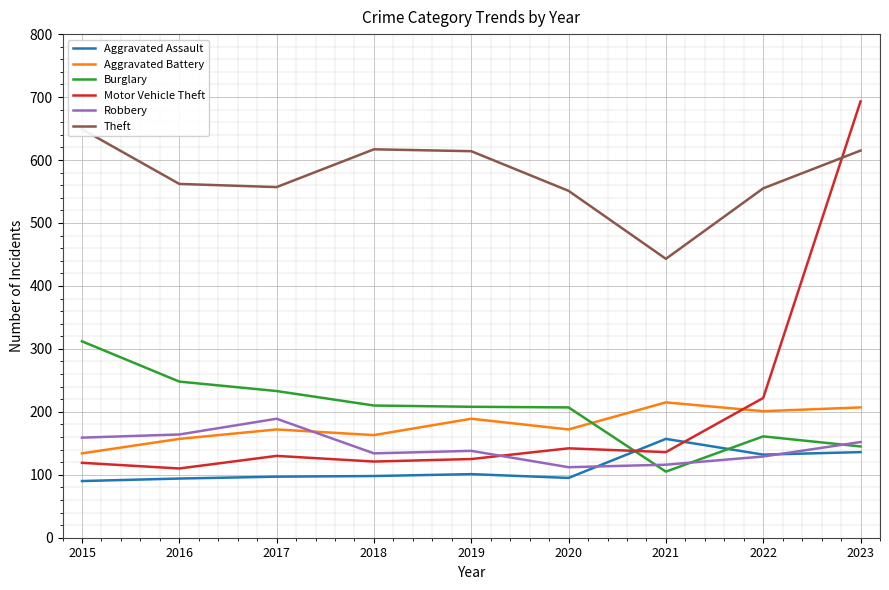

In Theft, how many points are higher than both neighbors (excluding endpoints)?

1